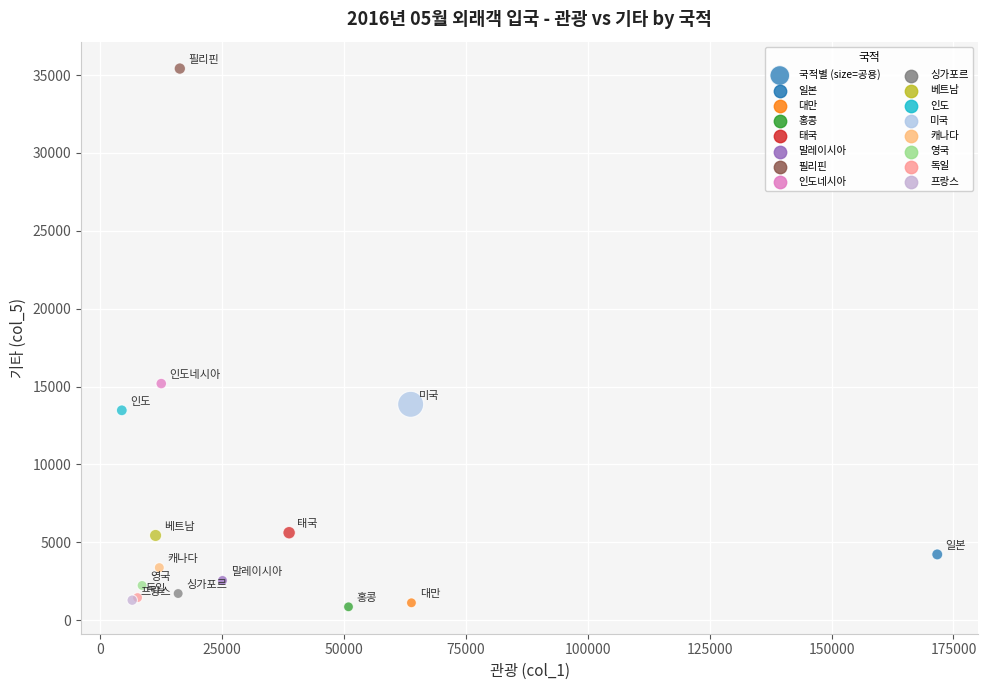

What Y value in the scatter plot is closest to 18140?

15195